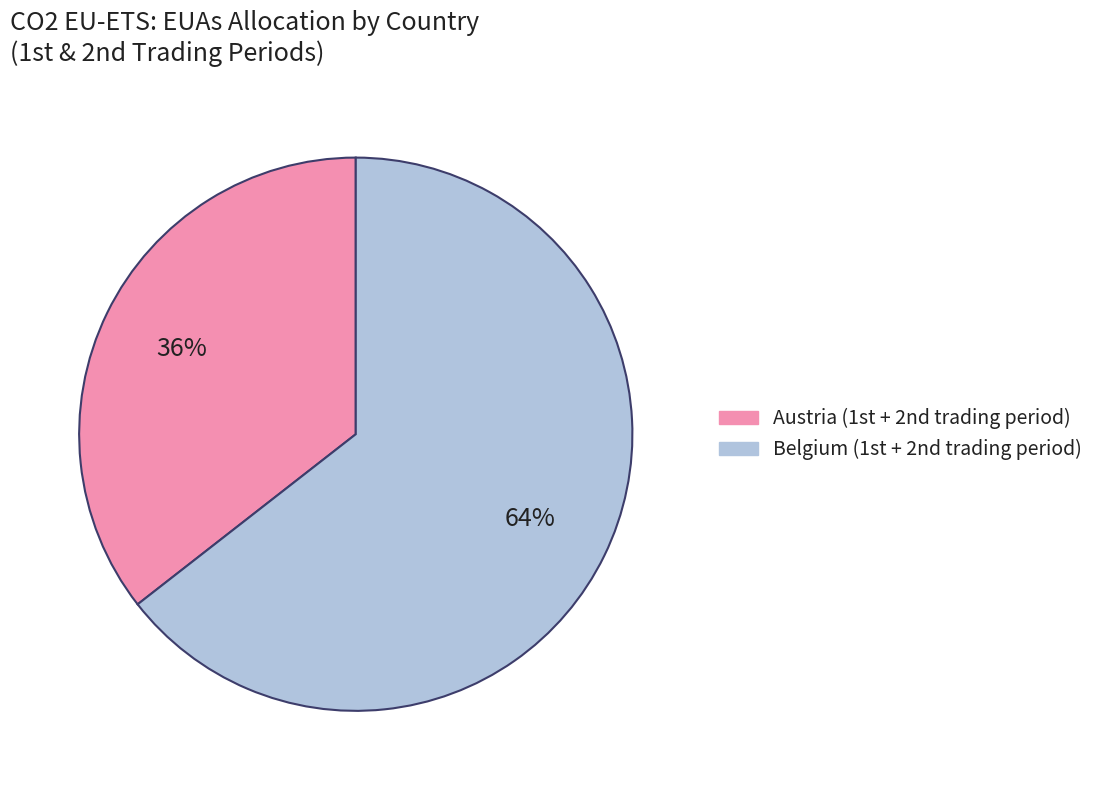

Is there a majority slice in this chart?

Yes